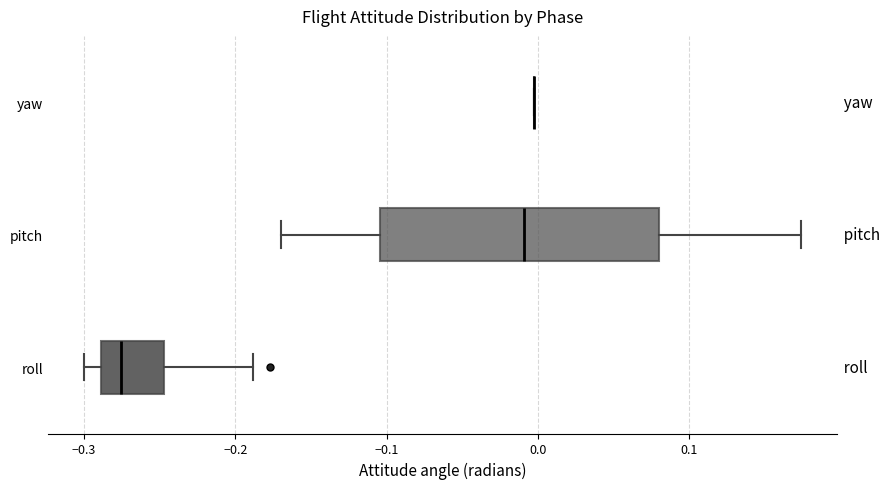

Comparing the boxes themselves (not the whiskers), which one is the widest?

pitch